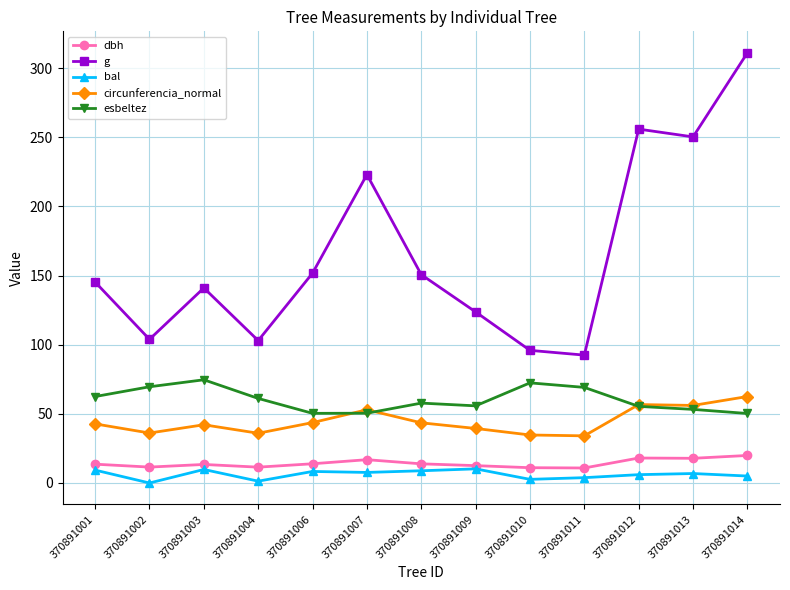

How many interior local valleys does the g series have?

4